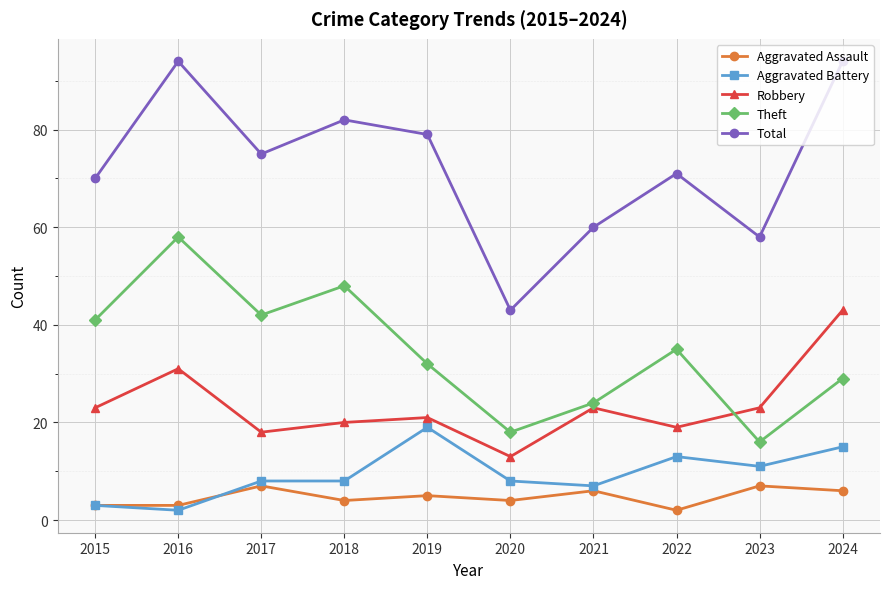

Reading right to left, what are all the values shown in this chart?

Aggravated Assault: 6	7	2	6	4	5	4	7	3	3
Aggravated Battery: 15	11	13	7	8	19	8	8	2	3
Robbery: 43	23	19	23	13	21	20	18	31	23
Theft: 29	16	35	24	18	32	48	42	58	41
Total: 94	58	71	60	43	79	82	75	94	70